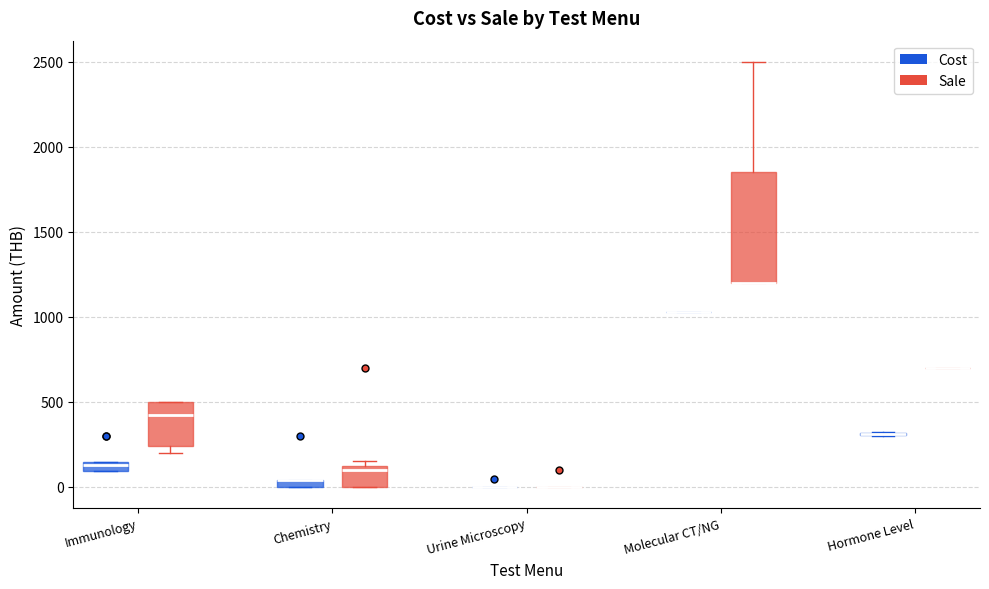

Which box is the tallest, from its lower edge to its upper edge?

Molecular CT/NG (Sale)